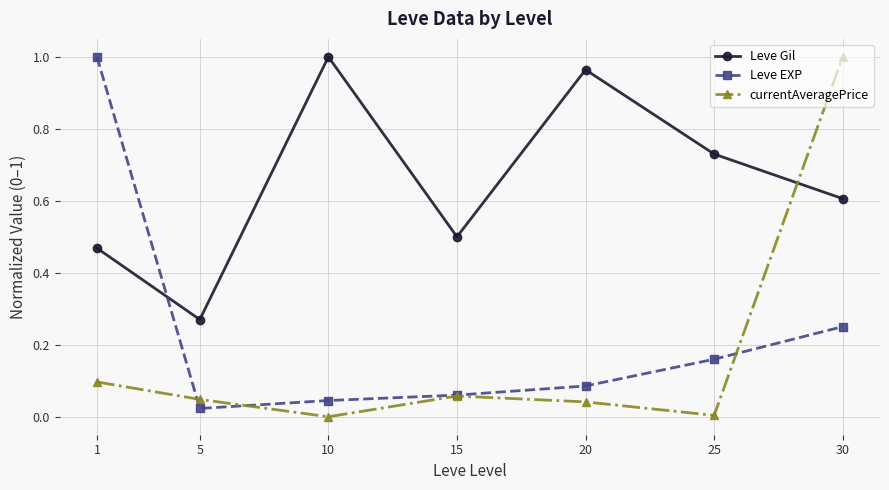

List the labels in order of Leve Gil value, smallest first.

5, 1, 15, 30, 25, 20, 10